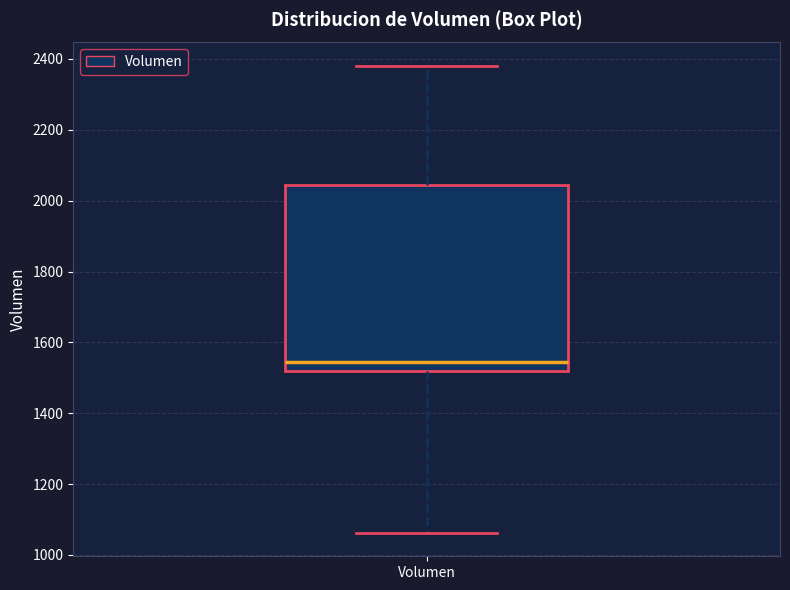

Where does the upper whisker of the box for Volumen end on the y-axis? The values are not printed on the chart, so give them approximately, as read against the axis.

2380